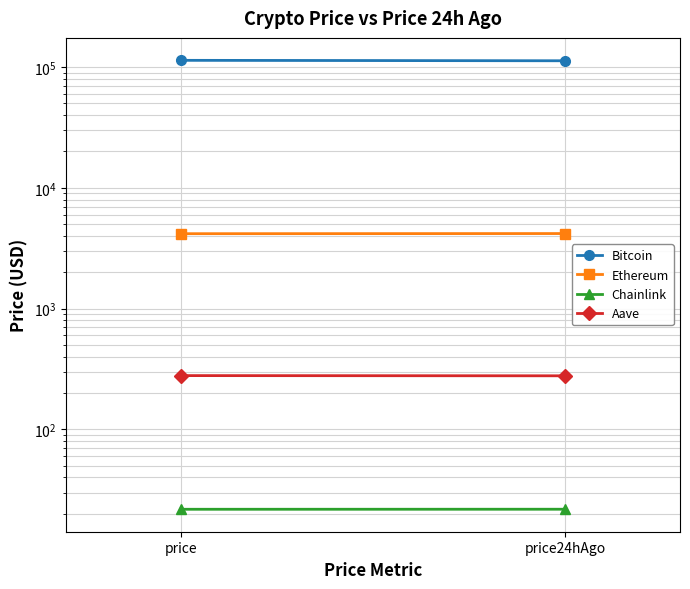

Is this an area chart (filled region under the line)?

No